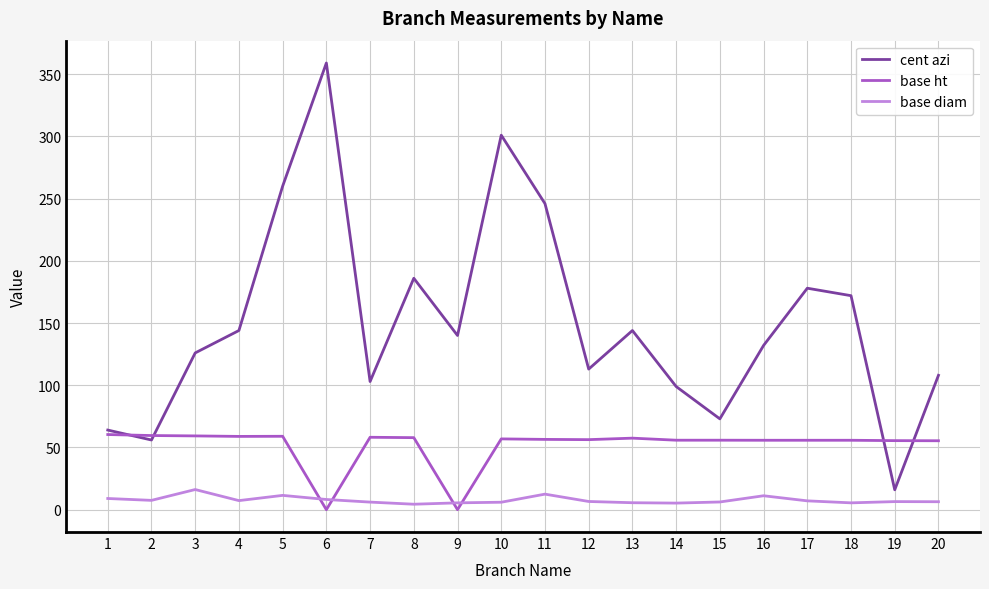

How many lines are shown in the chart?

3